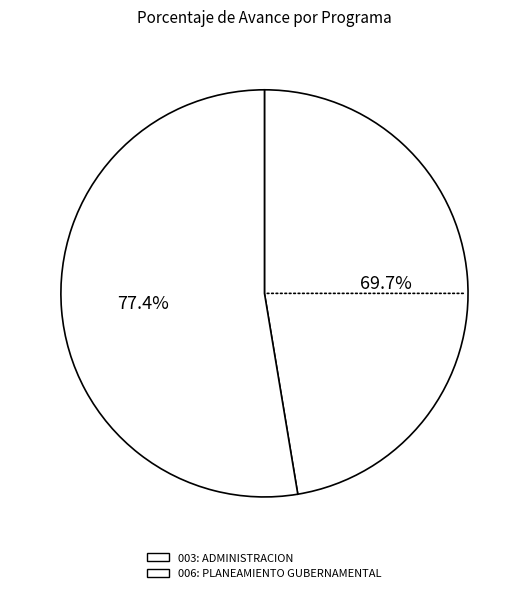

Is the sum of 003: ADMINISTRACION and 006: PLANEAMIENTO GUBERNAMENTAL greater than half?

Yes